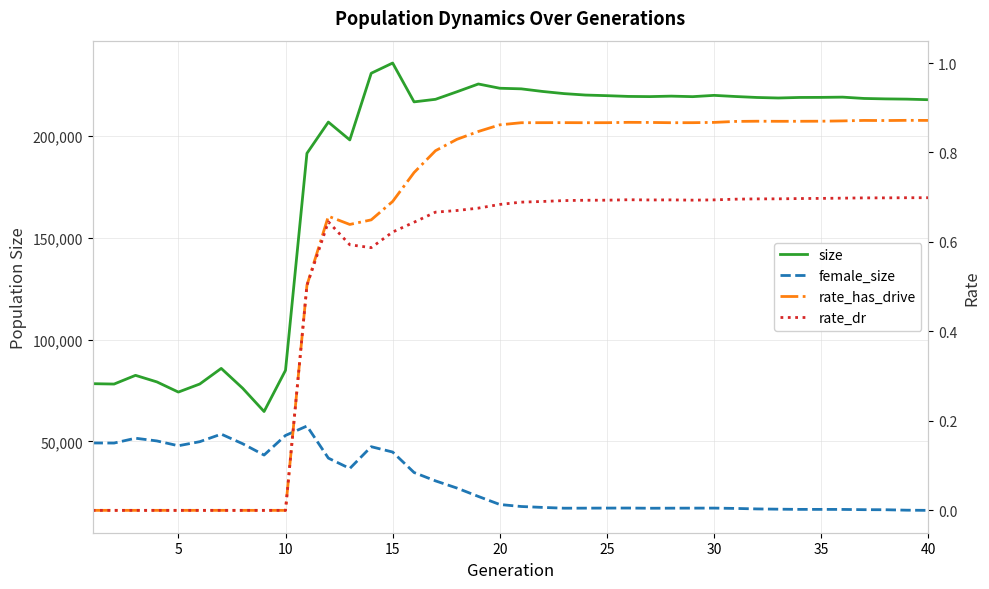

True or false: rate_dr has more than 1 interior local peaks.

True